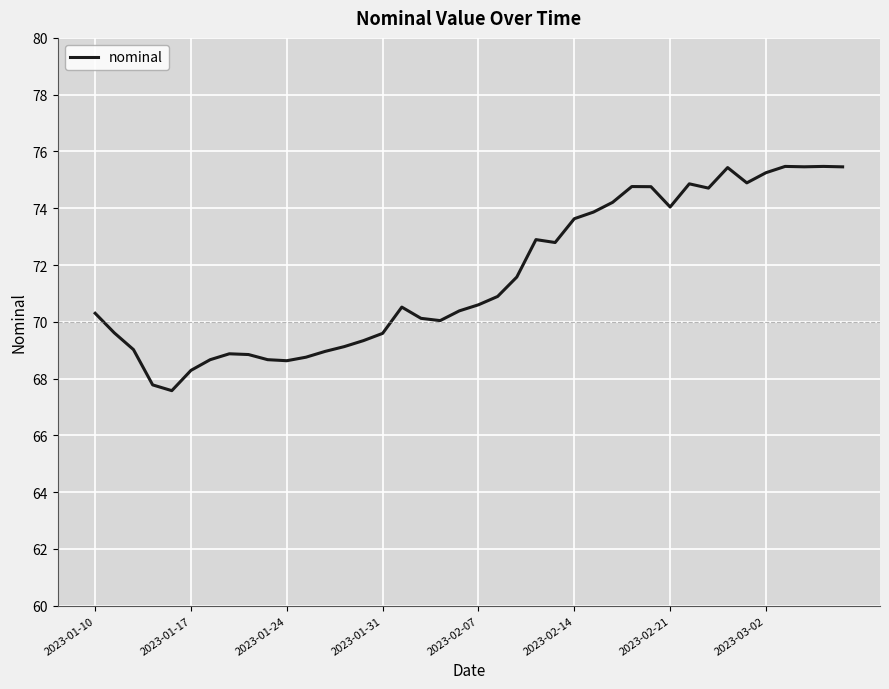

What is the difference between the maximum and minimum values?

7.9